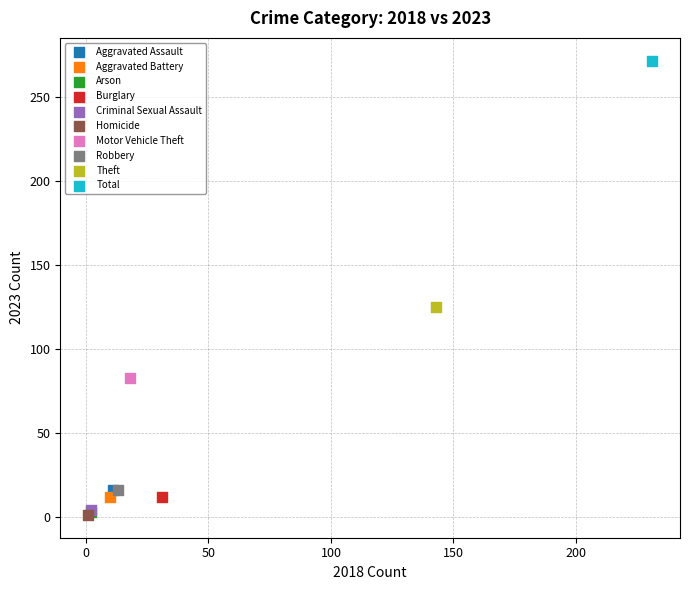

What are all the series names shown in the legend?

Aggravated Assault, Aggravated Battery, Arson, Burglary, Criminal Sexual Assault, Homicide, Motor Vehicle Theft, Robbery, Theft, Total